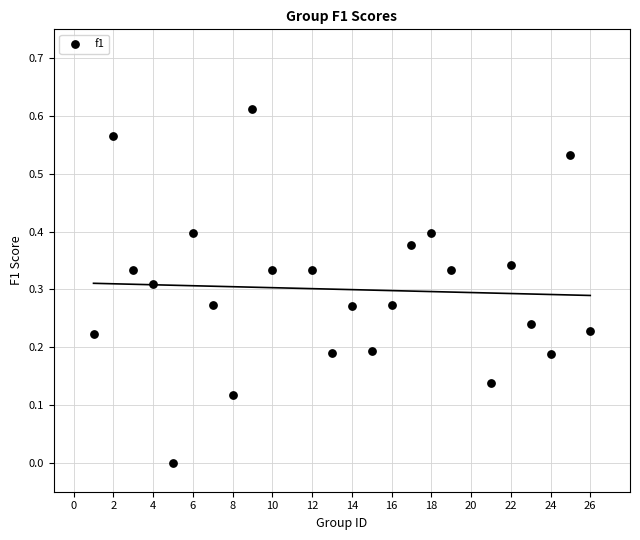

What is the range of X values (max minus min)?

25.0